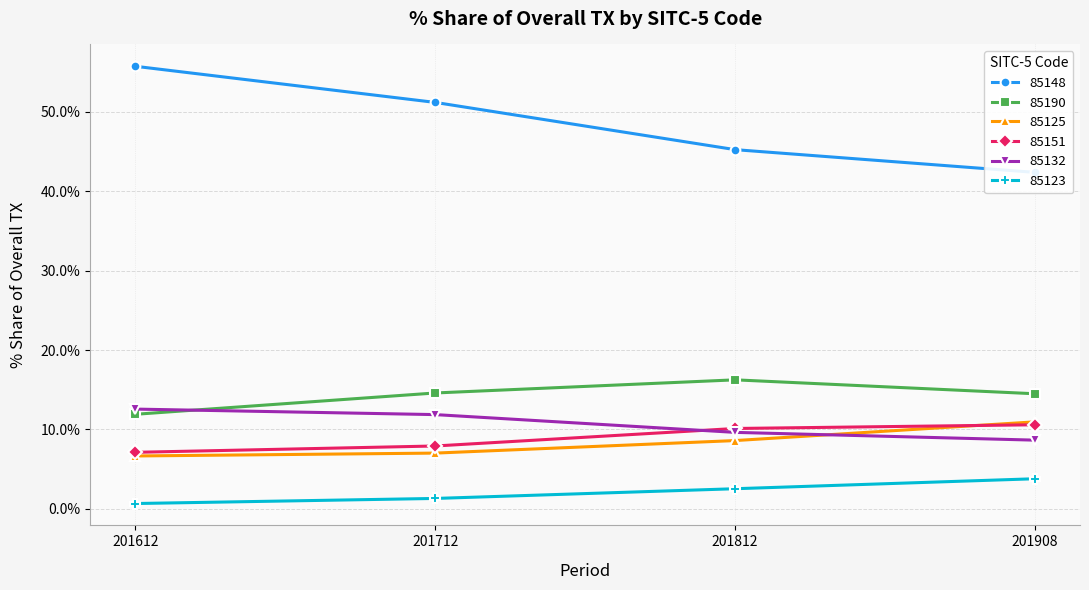

Reading left to right, list all the values displayed in this chart.

85148: 55.7	51.2	45.2	42.4
85190: 11.9	14.6	16.3	14.5
85125: 6.7	7.0	8.6	11.0
85151: 7.1	7.9	10.1	10.6
85132: 12.6	11.9	9.6	8.7
85123: 0.7	1.3	2.5	3.8